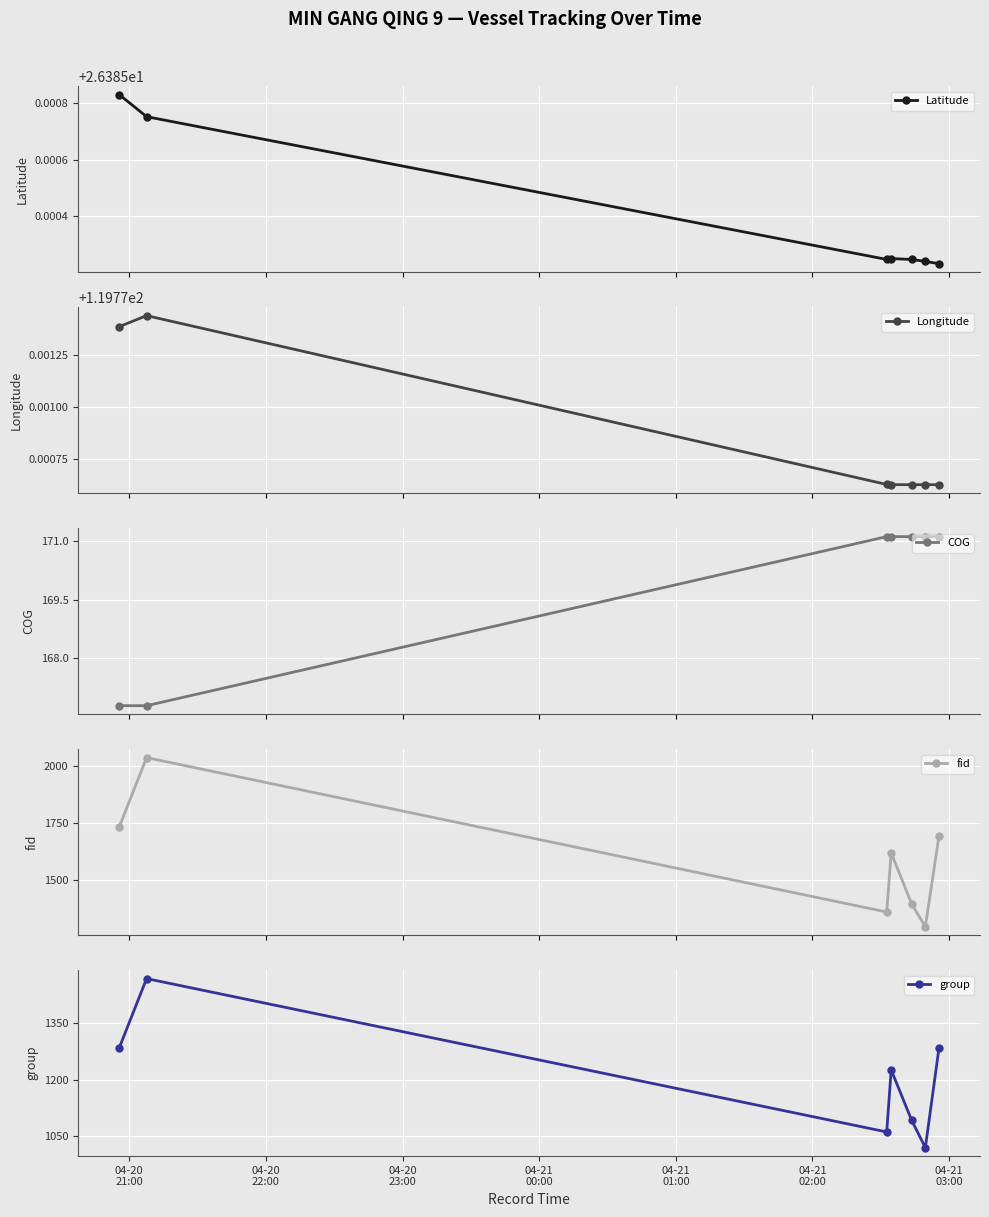

What is the maximum value for Latitude?

26.4